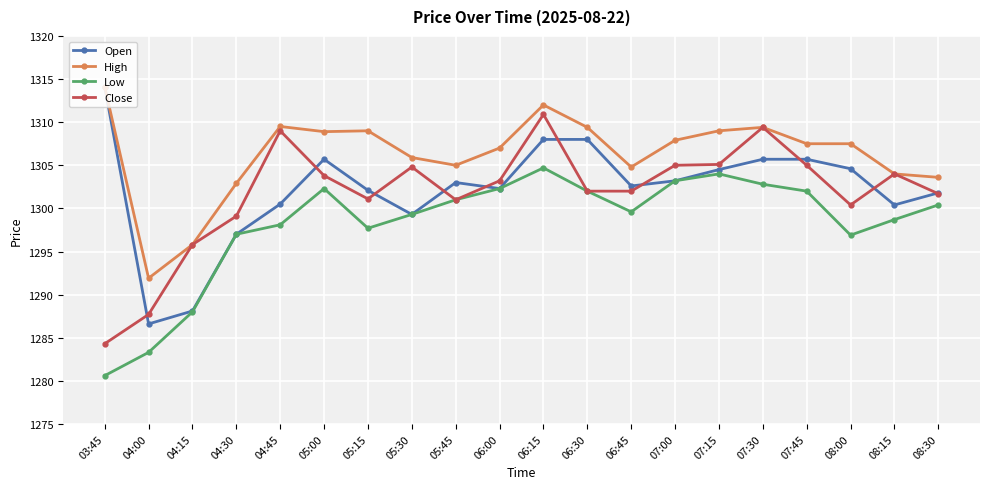

What is the smallest value displayed?

1280.6